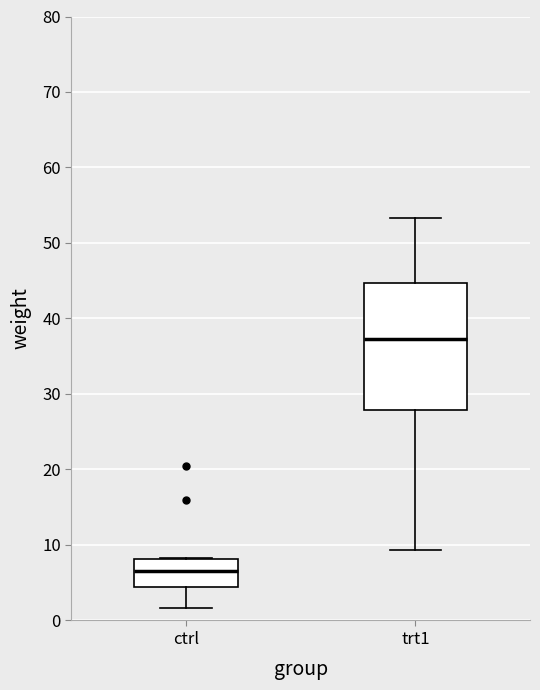

Where is the upper edge of the box for ctrl on the y-axis? The values are not printed on the chart, so give them approximately, as read against the axis.

8